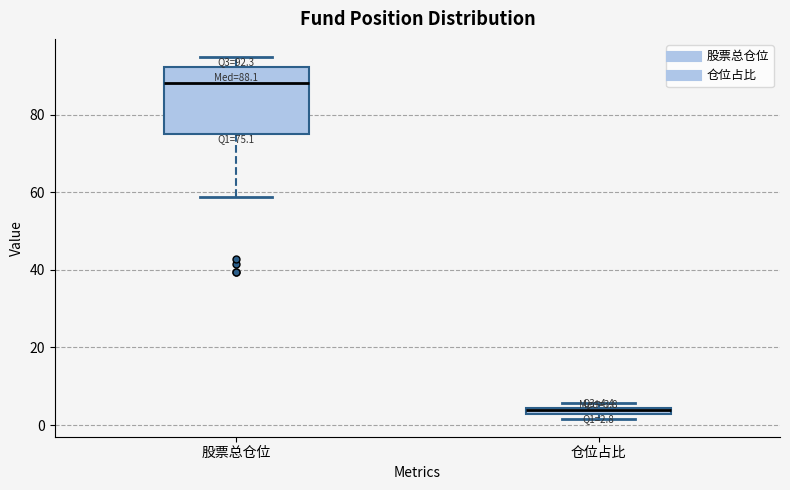

Which box is the tallest, from its lower edge to its upper edge?

股票总仓位